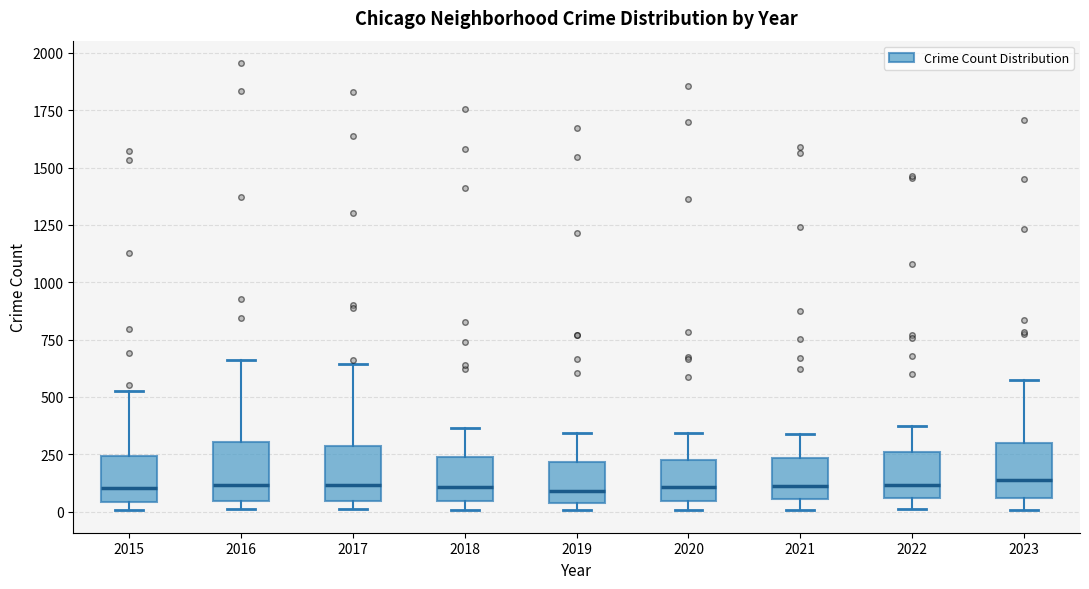

Where is the lower edge of the box at x = 2022 on the y-axis? The values are not printed on the chart, so give them approximately, as read against the axis.

50